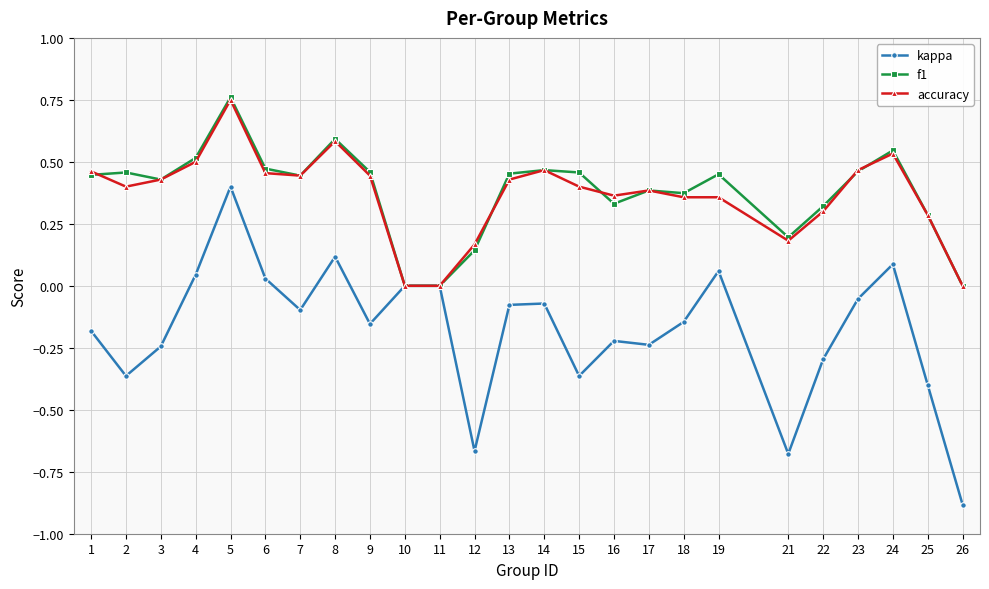

Is the value of f1 at 5 greater than the value of accuracy at 23?

Yes